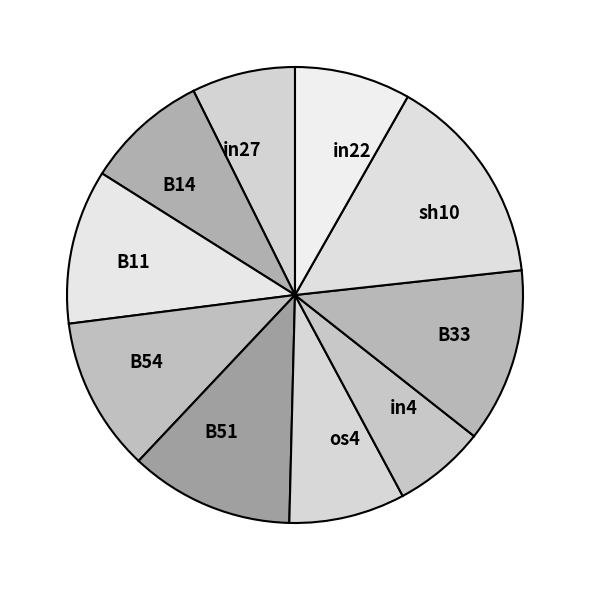

What is the smallest slice in the pie chart?

in4